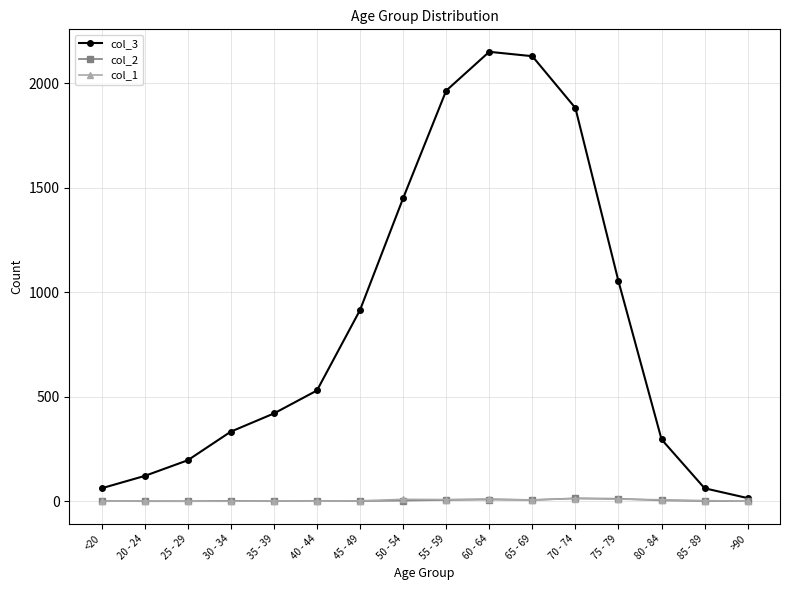

Which series has the largest range (max minus min)?

col_3